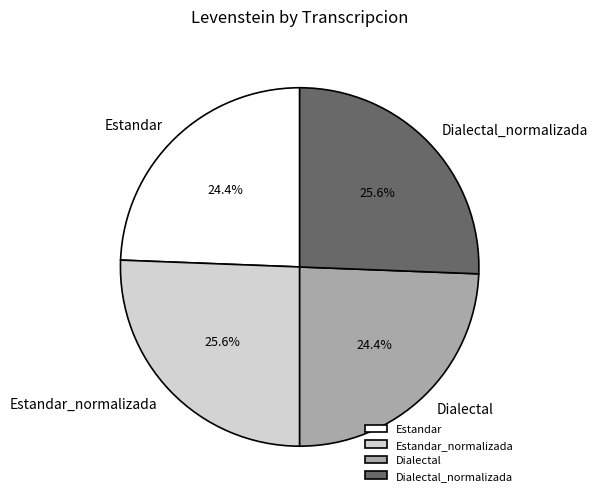

Does Dialectal_normalizada represent more than half of the total?

No